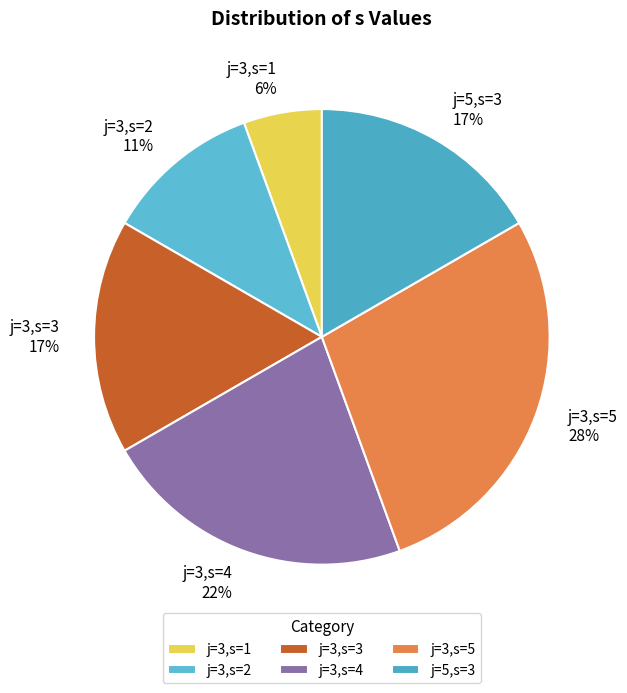

Which slice is the largest?

j=3,s=5